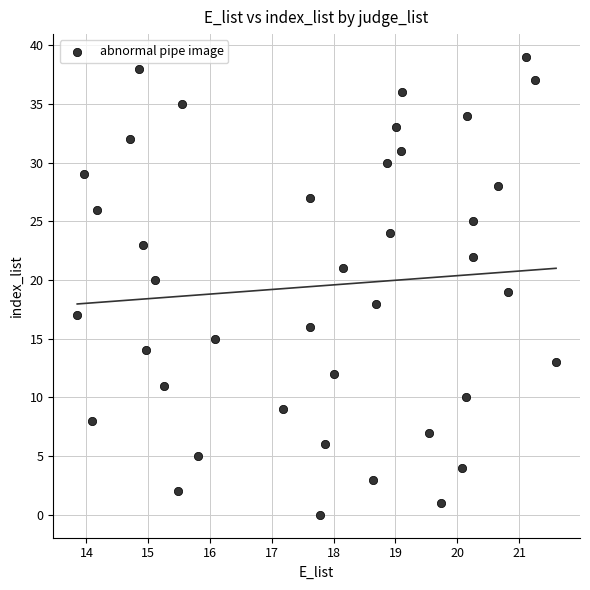

What is the range of Y values (max minus min)?

39